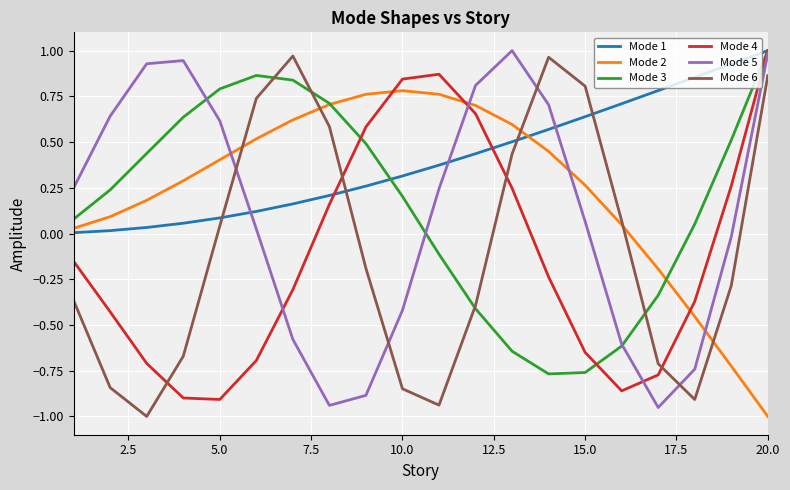

Which series has the largest total across all categories?

Mode 1